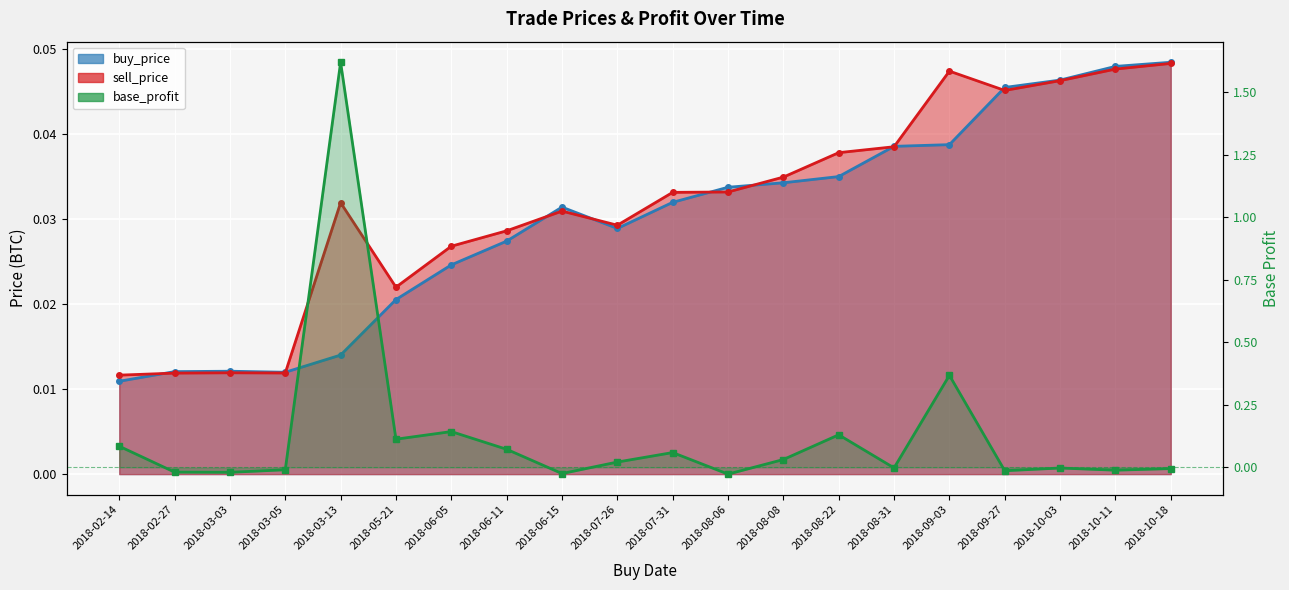

Reading left to right, what are all the values shown in this chart?

buy_price: 2018-02-14=0.0	2018-02-27=0.0	2018-03-03=0.0	2018-03-05=0.0	2018-03-13=0.0	2018-05-21=0.0	2018-06-05=0.0	2018-06-11=0.0	2018-06-15=0.0	2018-07-26=0.0	2018-07-31=0.0	2018-08-06=0.0	2018-08-08=0.0	2018-08-22=0.0	2018-08-31=0.0	2018-09-03=0.0	2018-09-27=0.0	2018-10-03=0.0	2018-10-11=0.0	2018-10-18=0.0
sell_price: 2018-02-14=0.0	2018-02-27=0.0	2018-03-03=0.0	2018-03-05=0.0	2018-03-13=0.0	2018-05-21=0.0	2018-06-05=0.0	2018-06-11=0.0	2018-06-15=0.0	2018-07-26=0.0	2018-07-31=0.0	2018-08-06=0.0	2018-08-08=0.0	2018-08-22=0.0	2018-08-31=0.0	2018-09-03=0.0	2018-09-27=0.0	2018-10-03=0.0	2018-10-11=0.0	2018-10-18=0.0
base_profit: 2018-02-14=0.1	2018-02-27=-0.0	2018-03-03=-0.0	2018-03-05=-0.0	2018-03-13=1.6	2018-05-21=0.1	2018-06-05=0.1	2018-06-11=0.1	2018-06-15=-0.0	2018-07-26=0.0	2018-07-31=0.1	2018-08-06=-0.0	2018-08-08=0.0	2018-08-22=0.1	2018-08-31=-0.0	2018-09-03=0.4	2018-09-27=-0.0	2018-10-03=-0.0	2018-10-11=-0.0	2018-10-18=-0.0